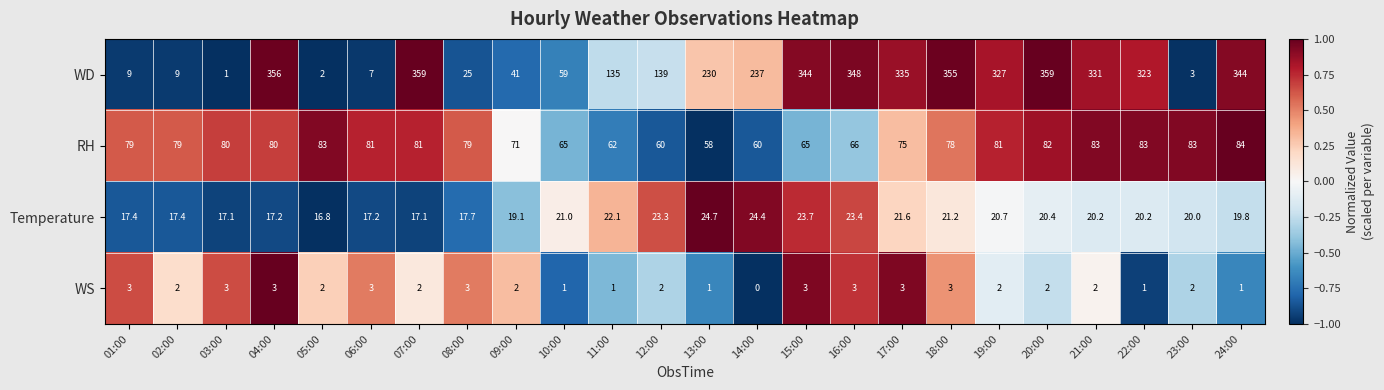

Read the Temperature value at 20:00.

20.4